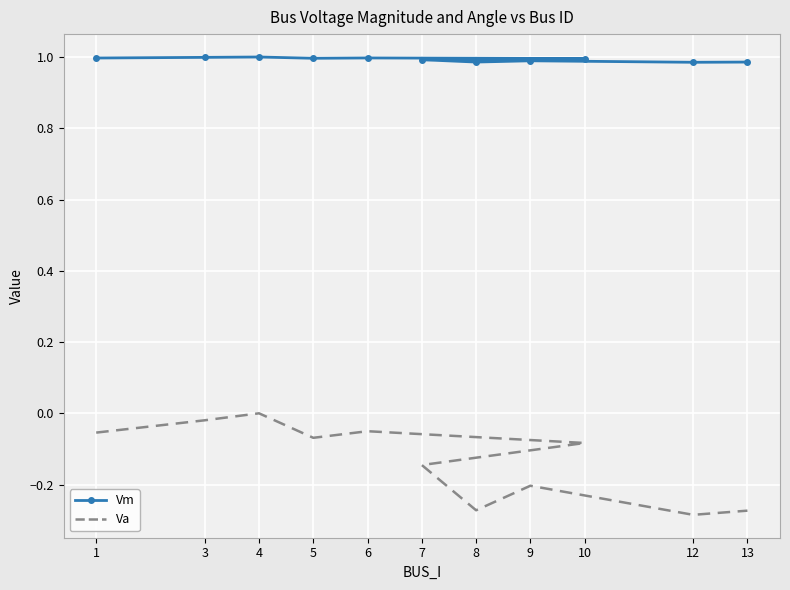

Count the number of data series in this chart.

2